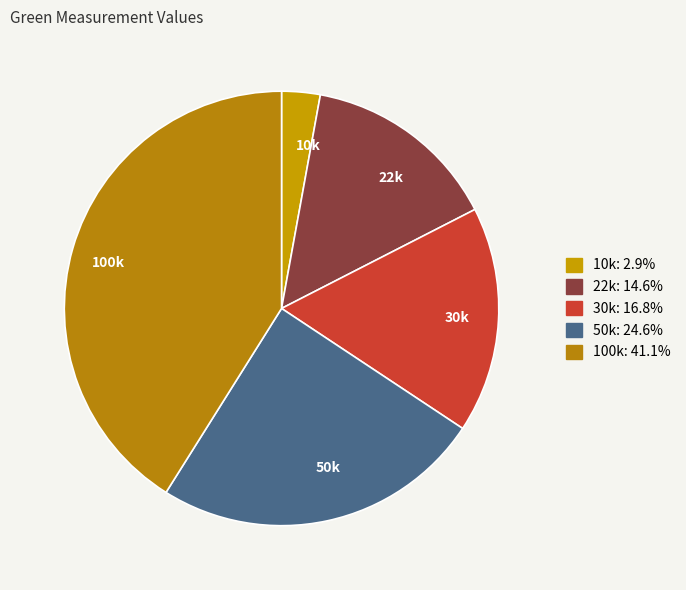

Is it true that 50k is 33% of the pie?

False